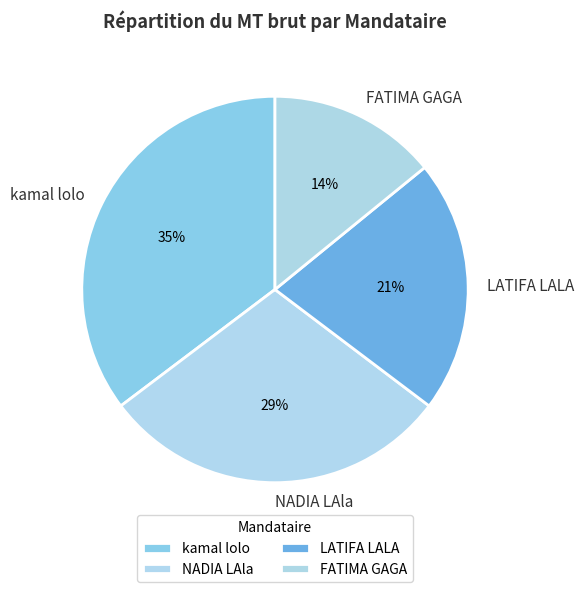

Which slice is the largest?

kamal lolo